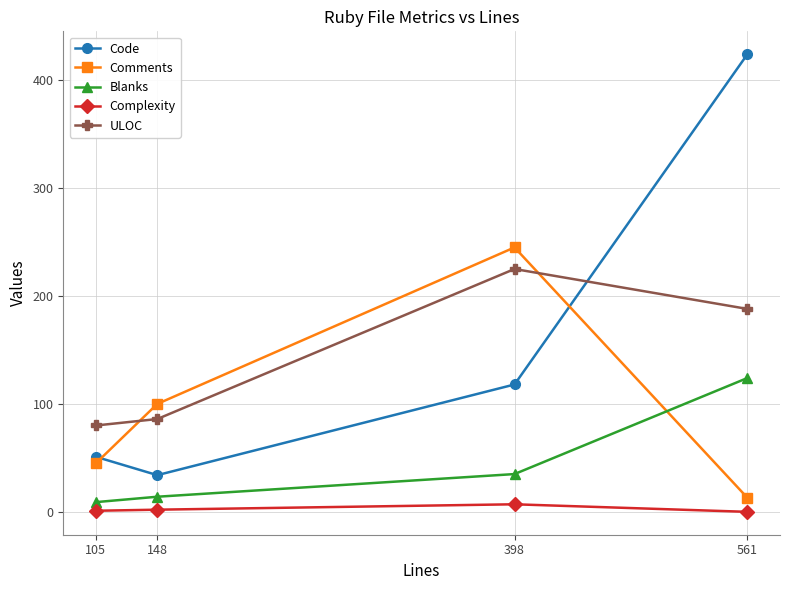

Rank the series by their maximum value, from highest to lowest.

Code, Comments, ULOC, Blanks, Complexity